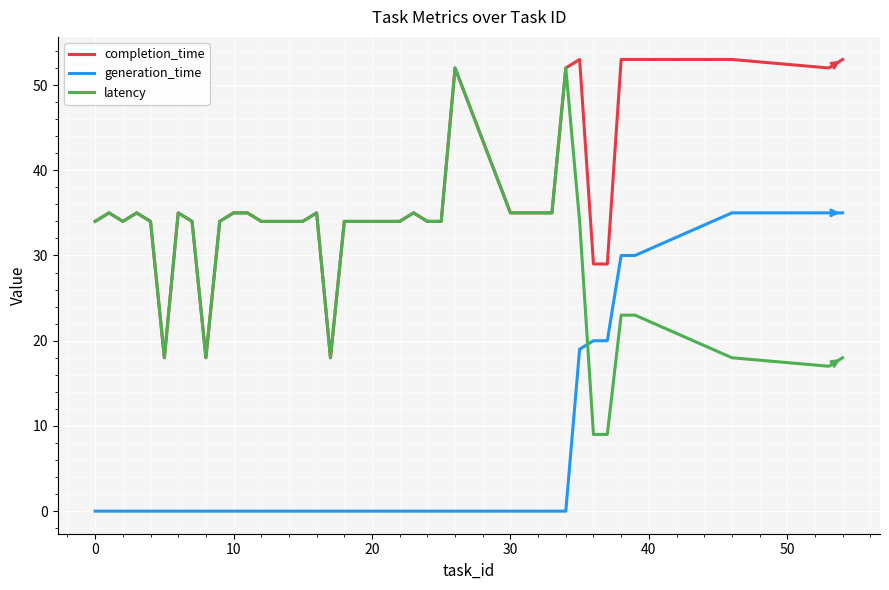

Which series has the widest spread of values?

latency